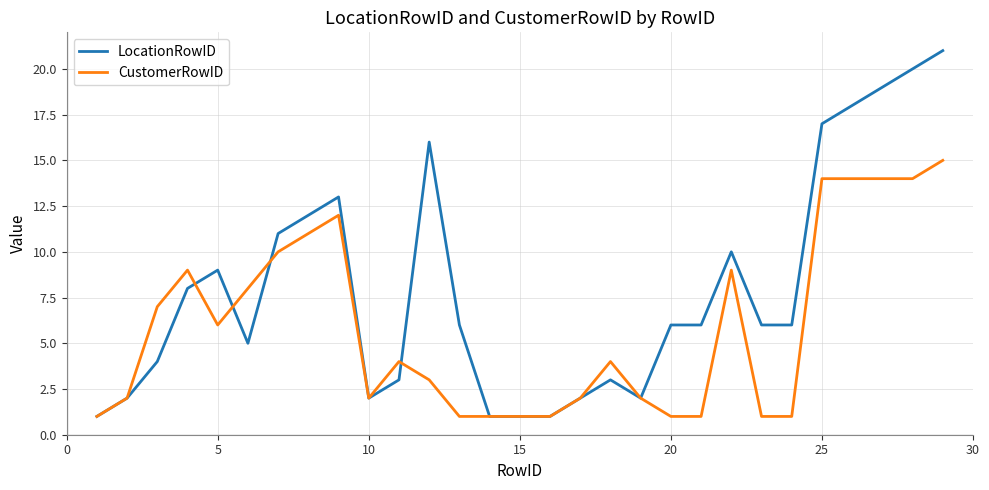

Reading left to right, extract all data points from this chart.

LocationRowID: 1	2	4	8	9	5	11	12	13	2	3	16	6	1	1	1	2	3	2	6	6	10	6	6	17	18	19	20	21
CustomerRowID: 1	2	7	9	6	8	10	11	12	2	4	3	1	1	1	1	2	4	2	1	1	9	1	1	14	14	14	14	15